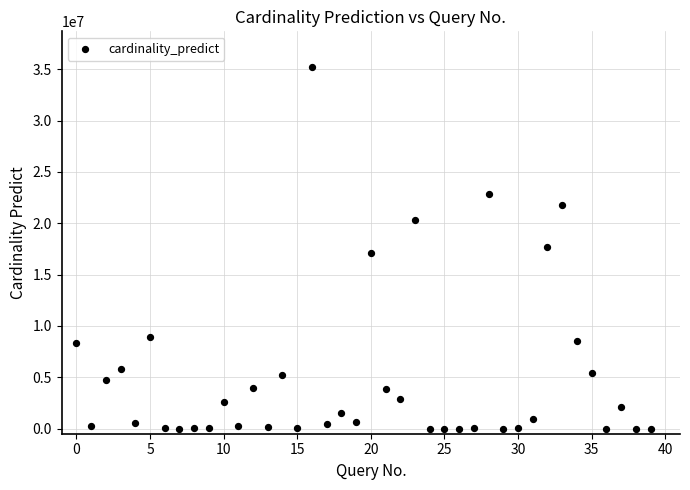

What is the range of Y values (max minus min)?

35170581.5